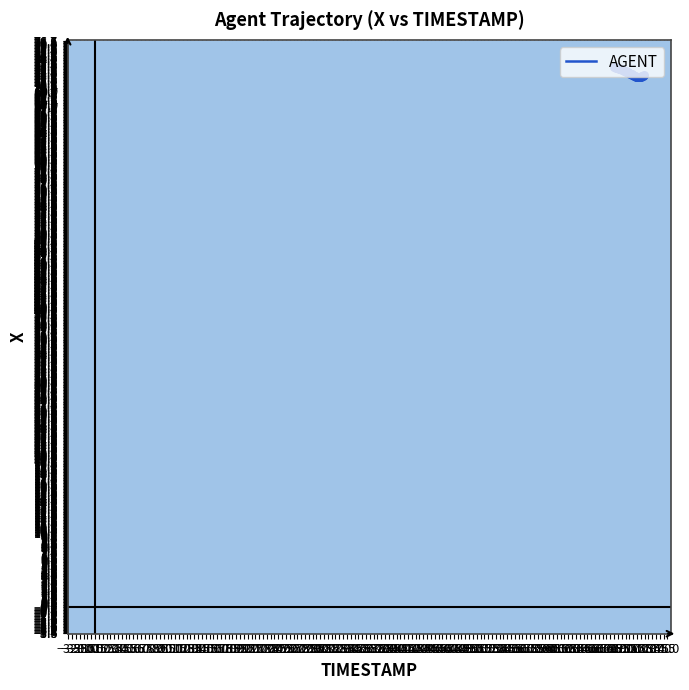

What is the maximum value shown in the chart?

73.1